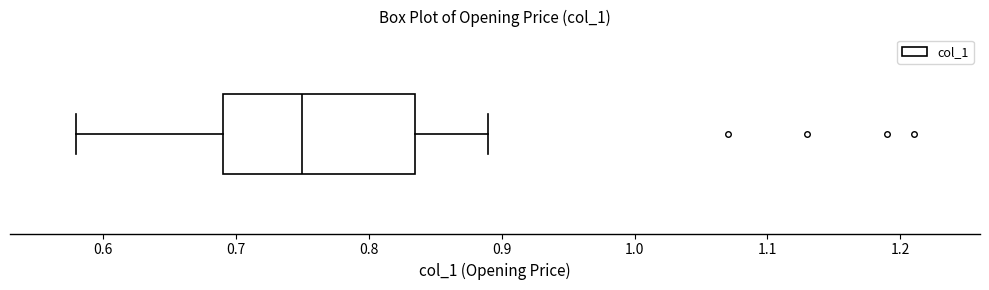

Where does the left whisker of the box end on the x-axis? The values are not printed on the chart, so give them approximately, as read against the axis.

0.58